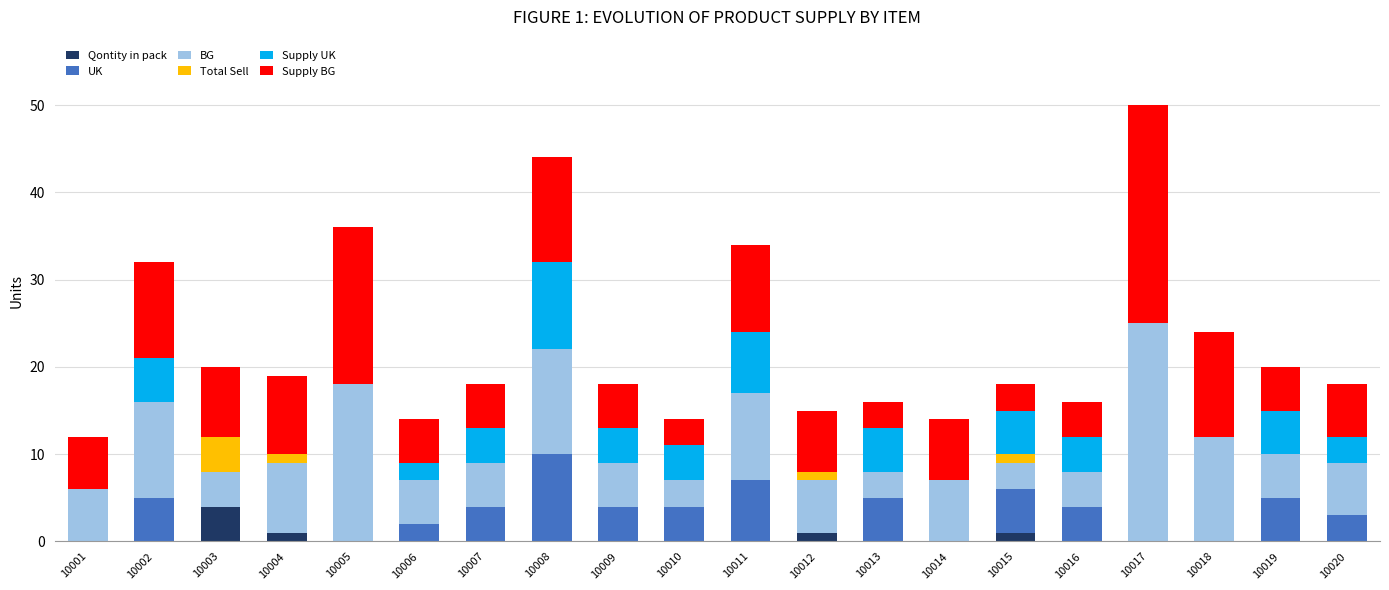

The value of Qontity in pack at 10016 is 0. True or false?

True